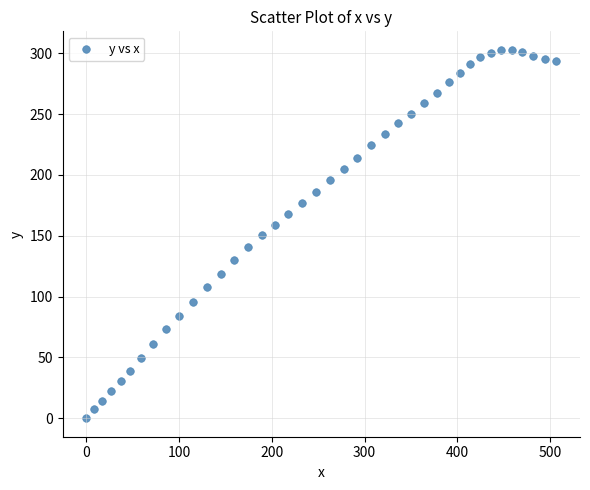

What is the range of X values (max minus min)?

506.6